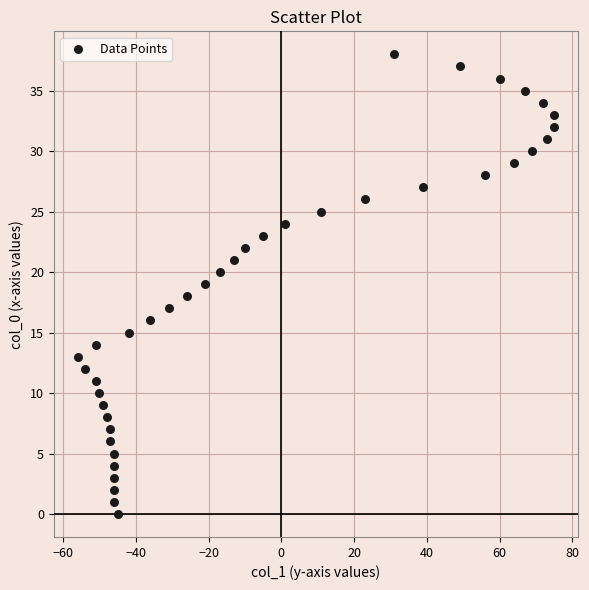

What is the range of X values (max minus min)?

131